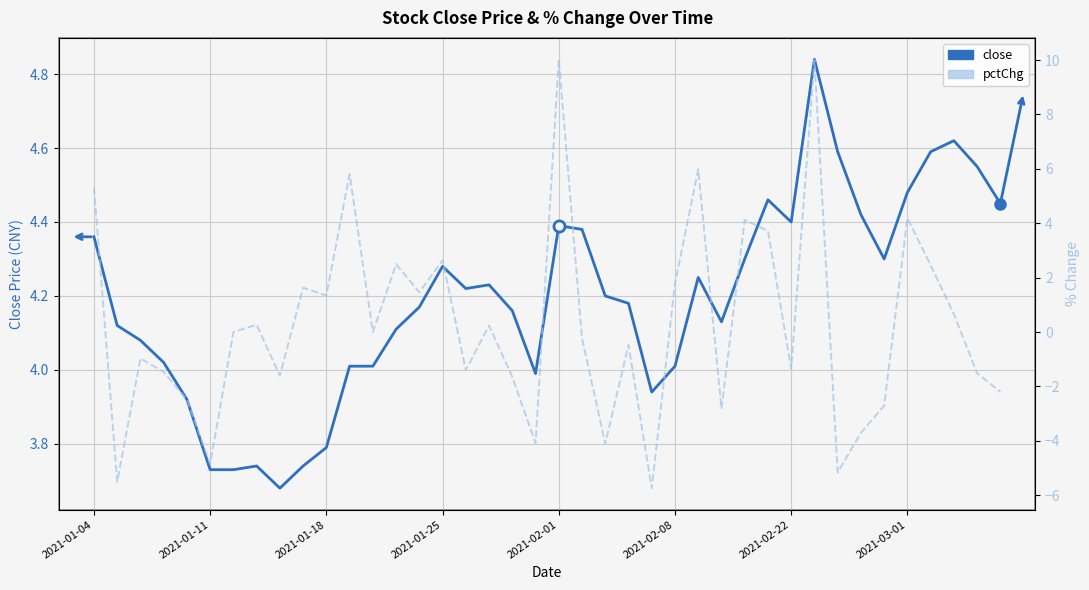

Reading left to right, what are all the values shown in this chart?

close: 4.4	4.1	4.1	4.0	3.9	3.7	3.7	3.7	3.7	3.7	3.8	4.0	4.0	4.1	4.2	4.3	4.2	4.2	4.2	4.0	4.4	4.4	4.2	4.2	3.9	4.0	4.2	4.1	4.3	4.5	4.4	4.8	4.6	4.4	4.3	4.5	4.6	4.6	4.5	4.5
pctChg: 5.3	-5.5	-1.0	-1.5	-2.5	-4.8	0.0	0.3	-1.6	1.6	1.3	5.8	0.0	2.5	1.5	2.6	-1.4	0.2	-1.7	-4.1	10.0	-0.2	-4.1	-0.5	-5.7	1.8	6.0	-2.8	4.1	3.7	-1.3	10.0	-5.2	-3.7	-2.7	4.2	2.5	0.7	-1.5	-2.2